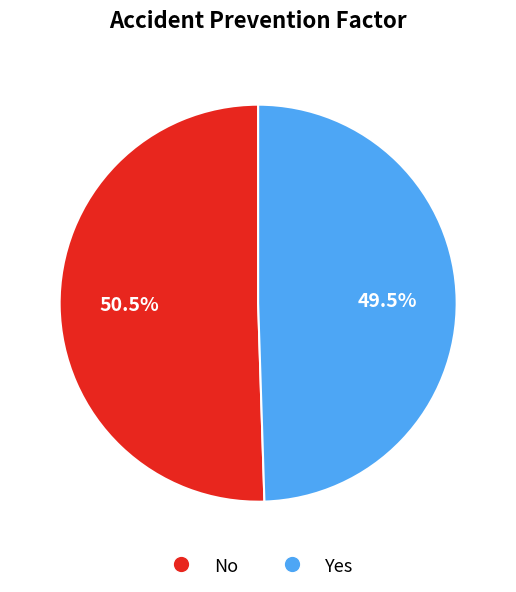

Does any single category account for the majority?

Yes